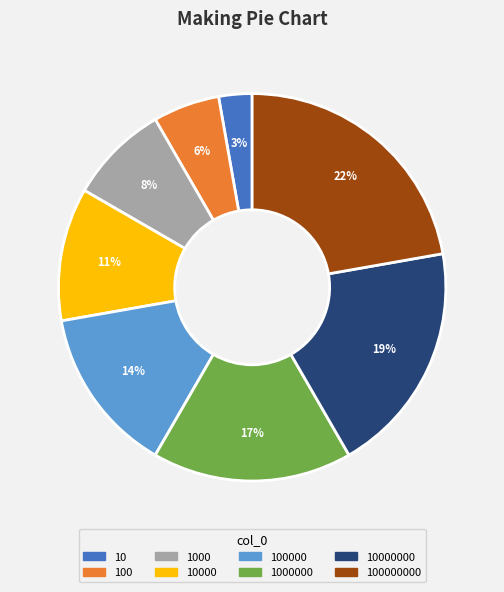

How many slices are in this pie chart?

8